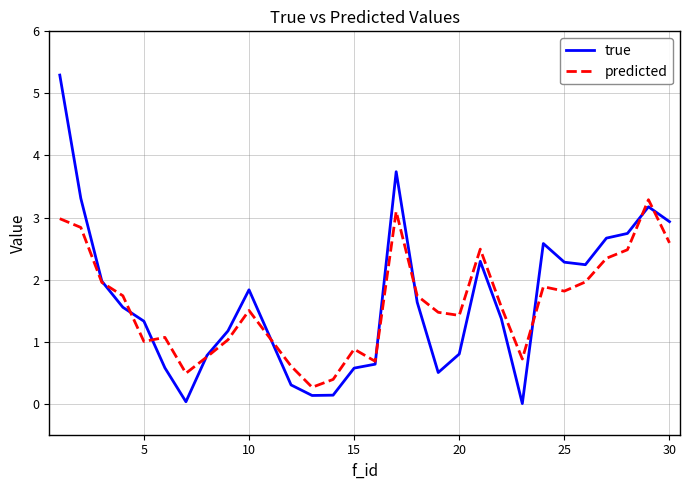

Rank the series by their maximum value, from highest to lowest.

true, predicted